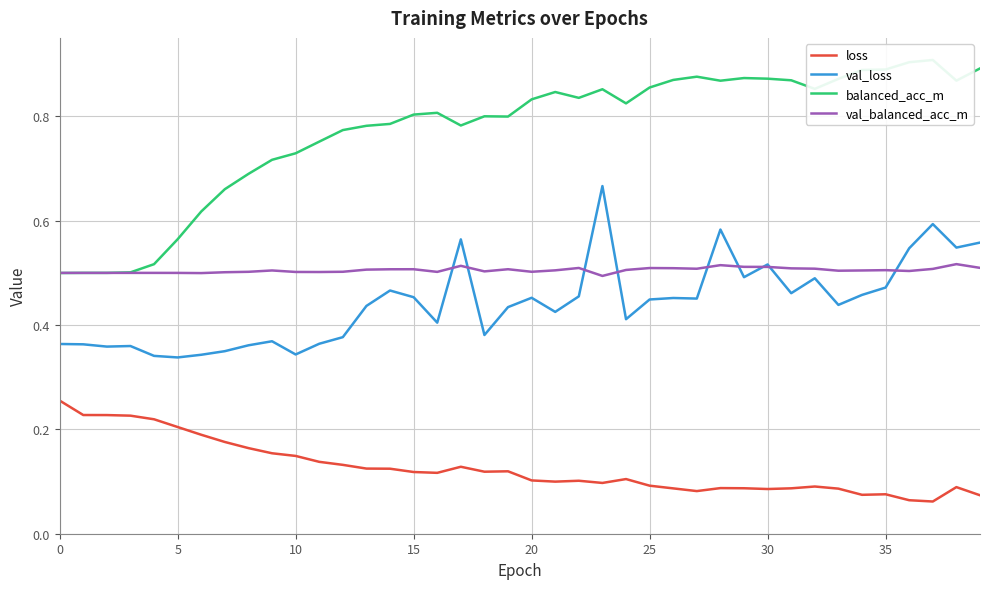

At which category does loss reach its first local valley?

16